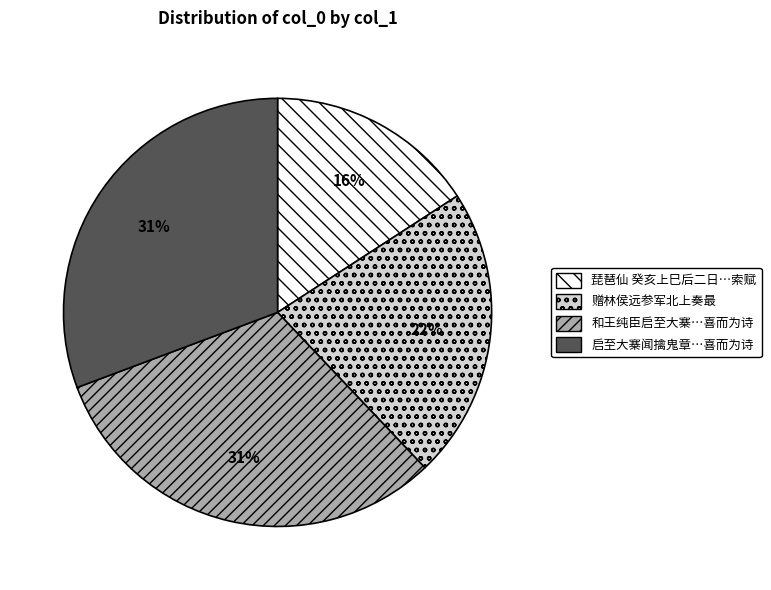

Is there any slice that represents more than half of the pie?

No